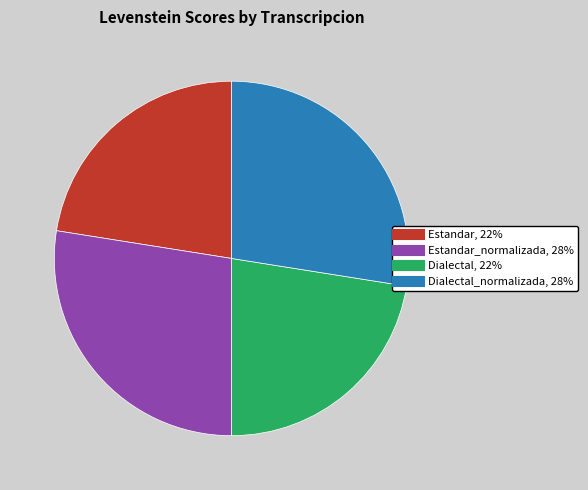

Is there a majority slice in this chart?

No